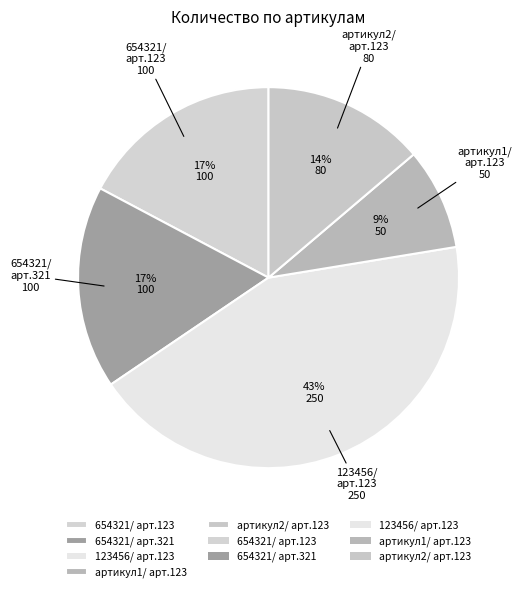

Is the sum of артикул1/ арт.123 and 123456/ арт.123 greater than half?

Yes